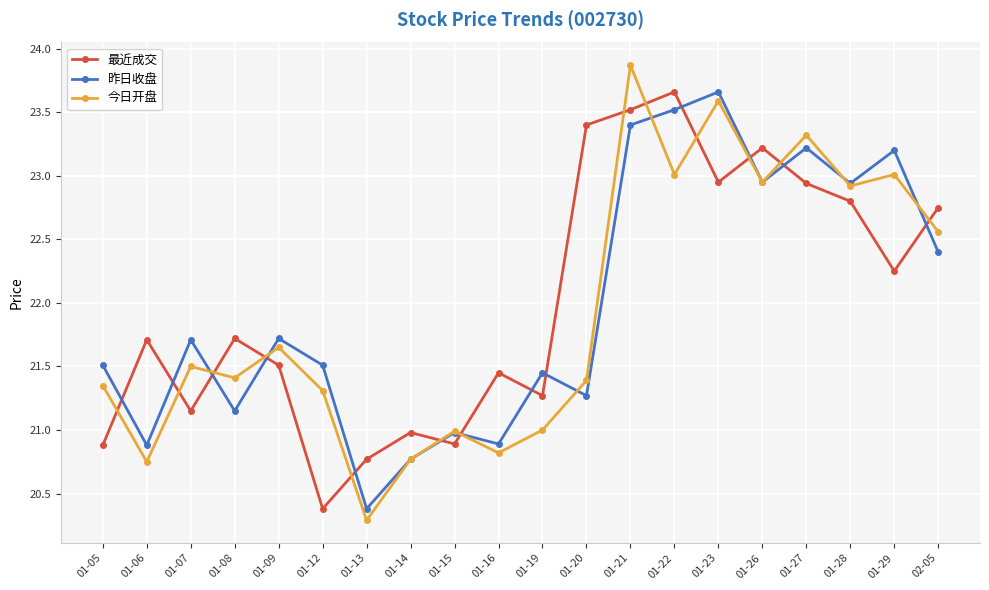

What is the value of the 最近成交 point at the 8th from the left?

21.0